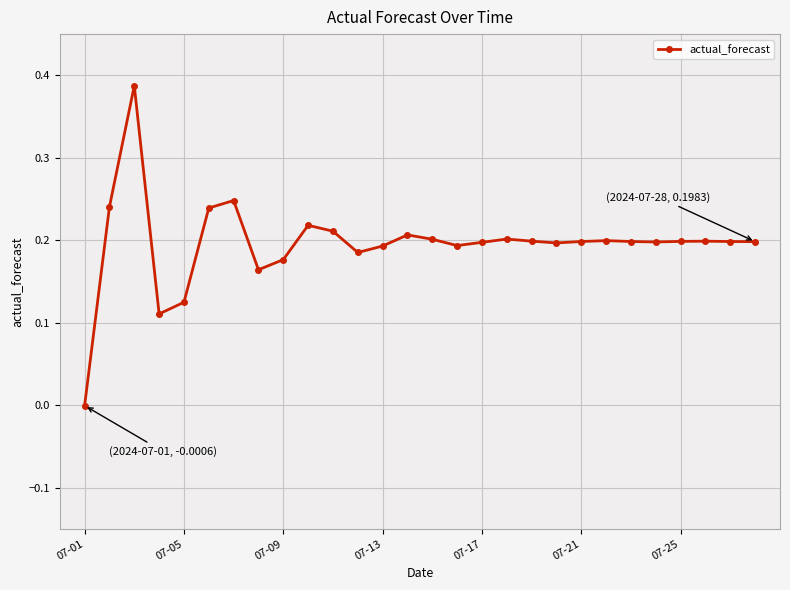

True or false: there are more than 1 points higher than both neighbors.

True